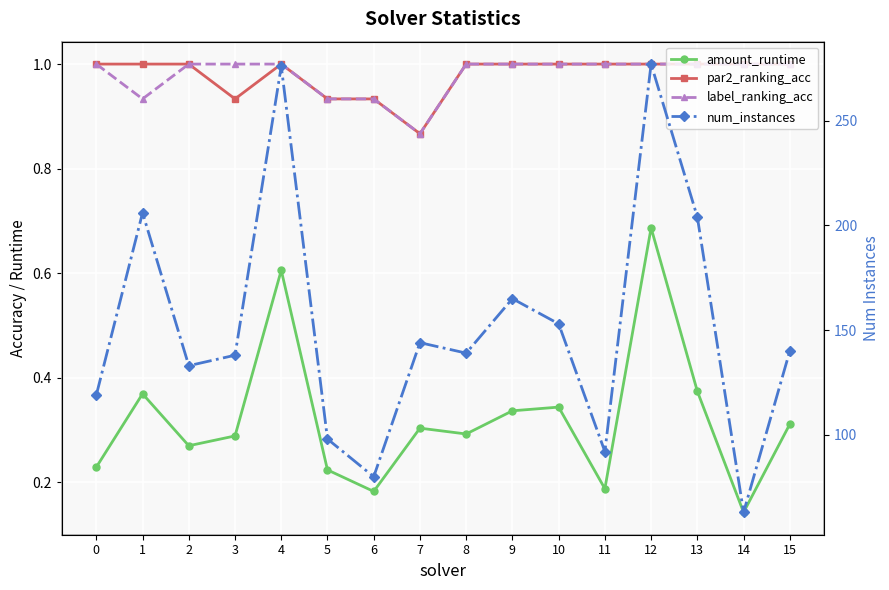

At which category is the sum across all series the highest?

12